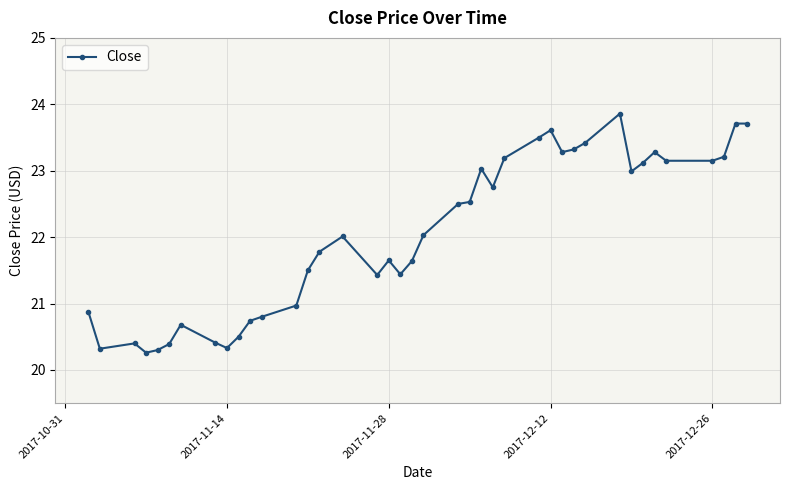

How many categories are shown in the chart?

40